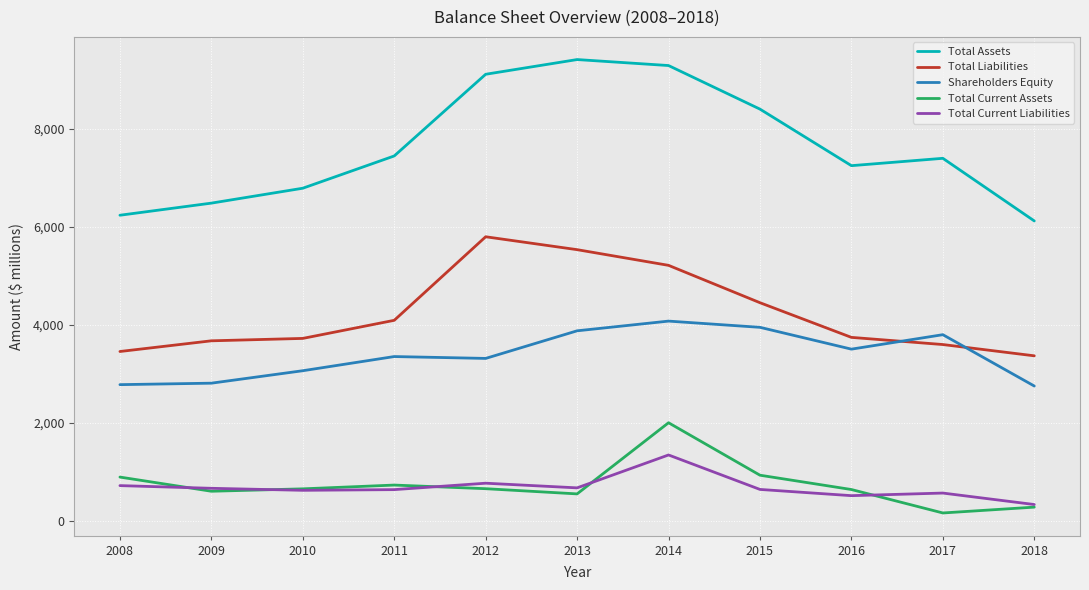

At which category is the sum across all series the highest?

2014